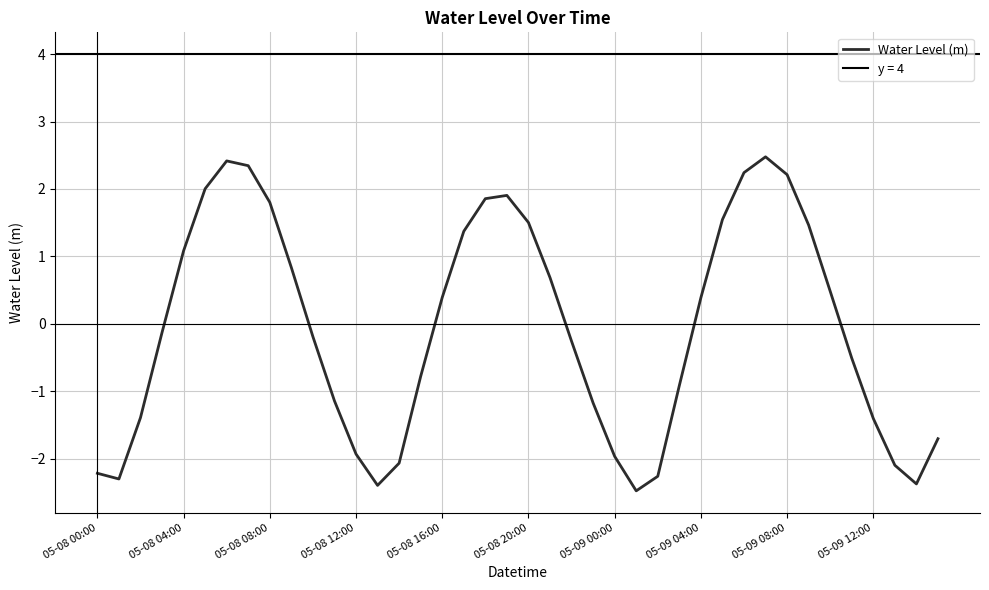

What is the change in value from 21 to 23?

-1.9